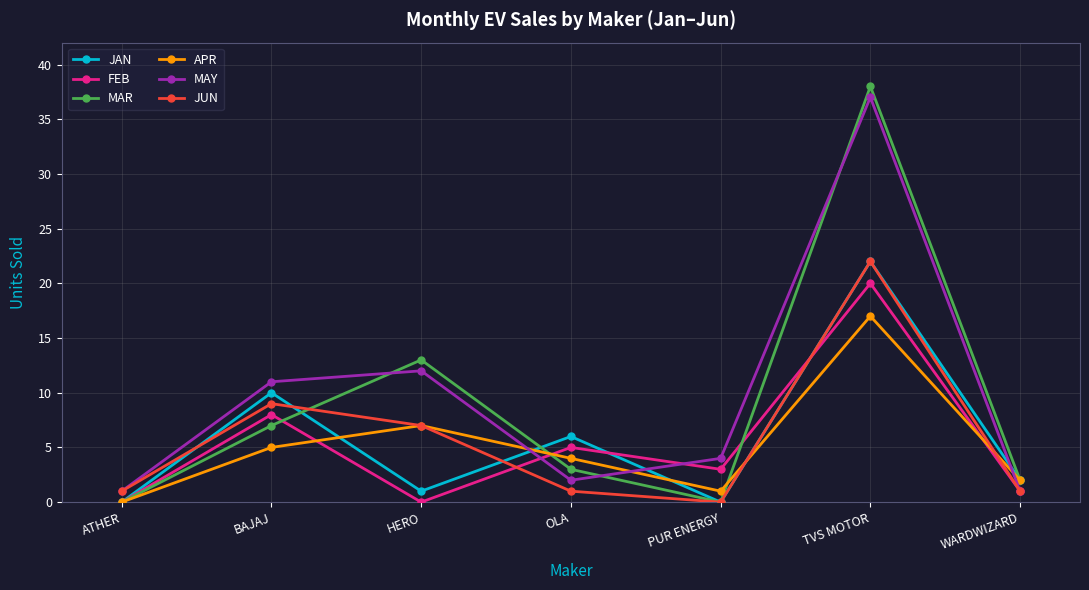

What is the label of the 5th point from the right?

HERO